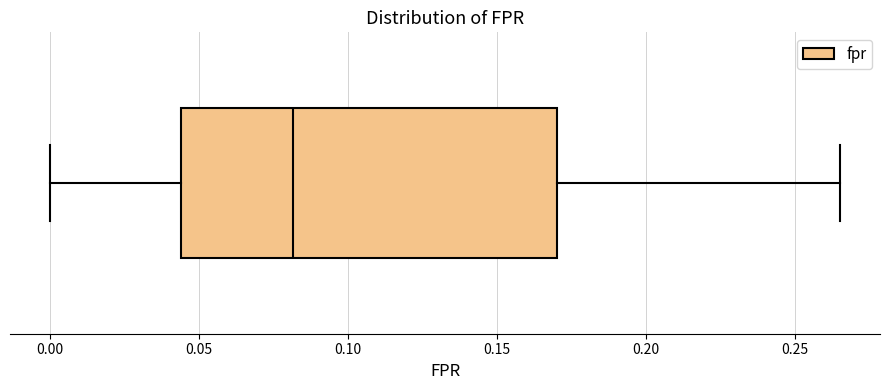

Read this box plot against the x-axis: the position of the median line, the range covered by the box, and the ends of both whiskers. The values are not printed on the chart, so give them approximately, as read against the axis.

median 0.080, box 0.045 to 0.170, whiskers 0.000 to 0.265